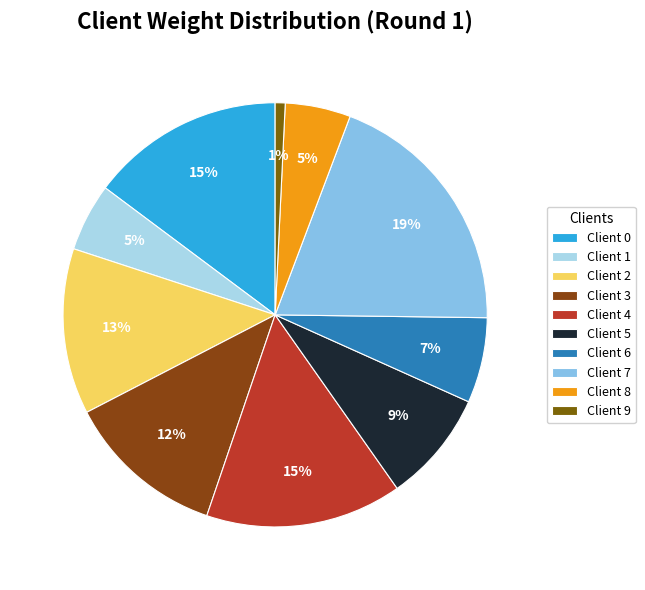

Does any single category account for the majority?

No